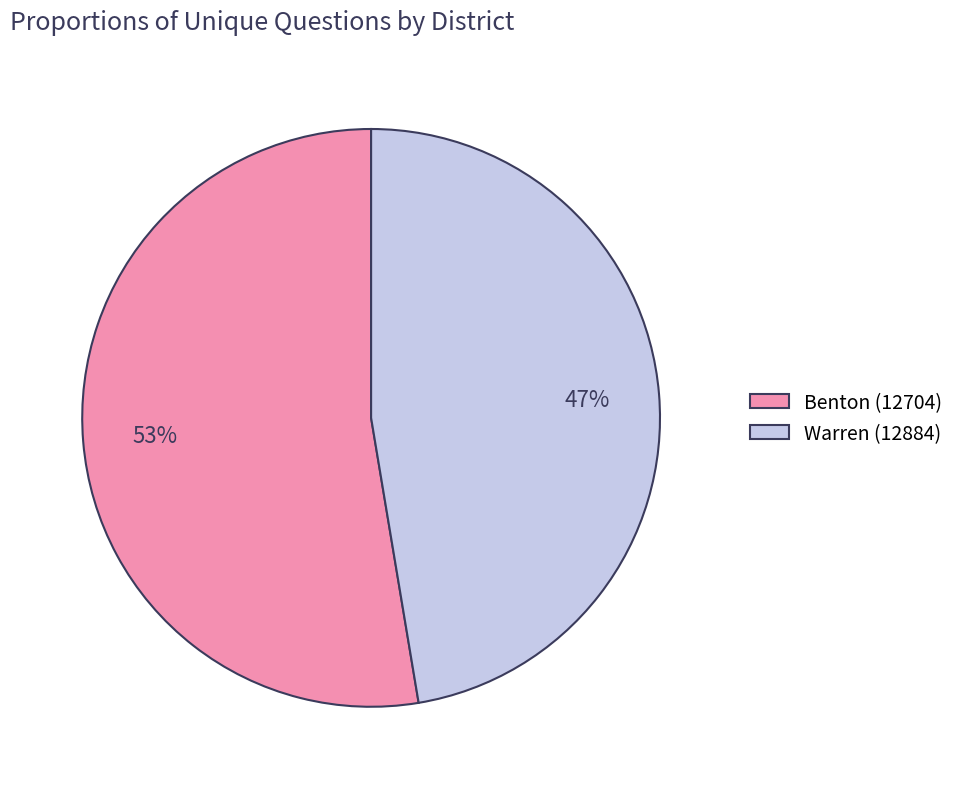

Do Benton (12704) and Warren (12884) together represent more than half of the pie?

Yes